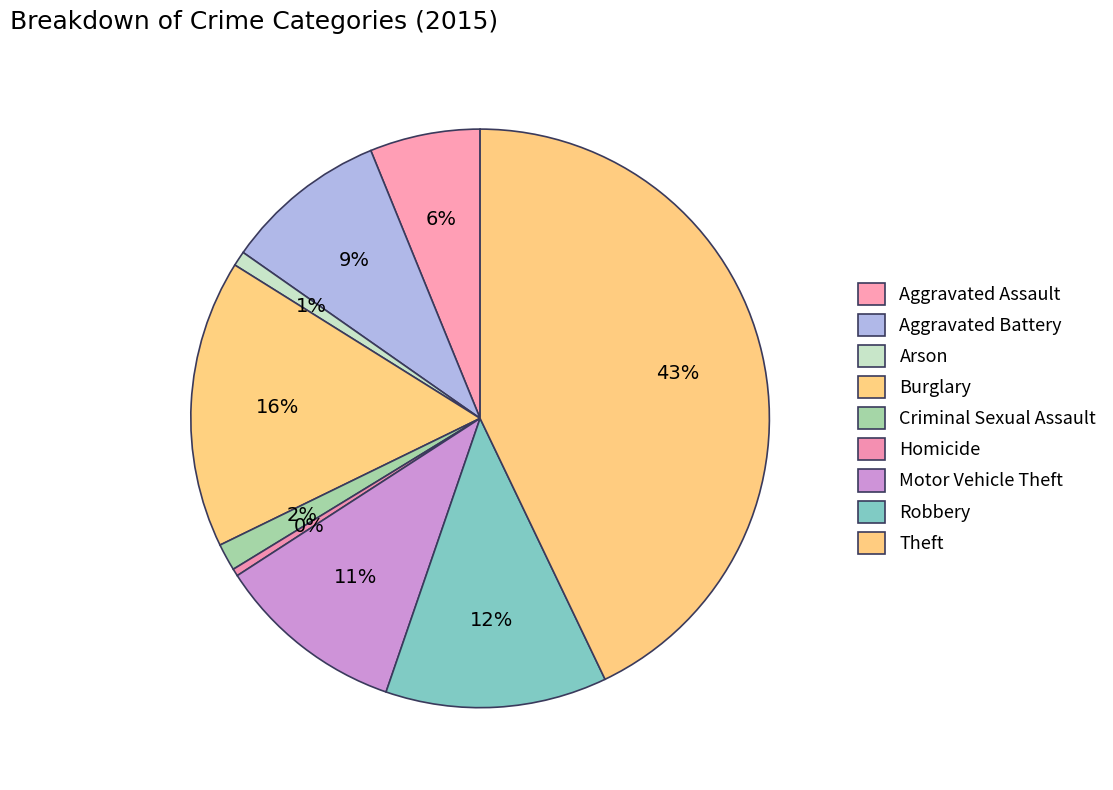

What is the total percentage of Arson and Criminal Sexual Assault?

2.3%